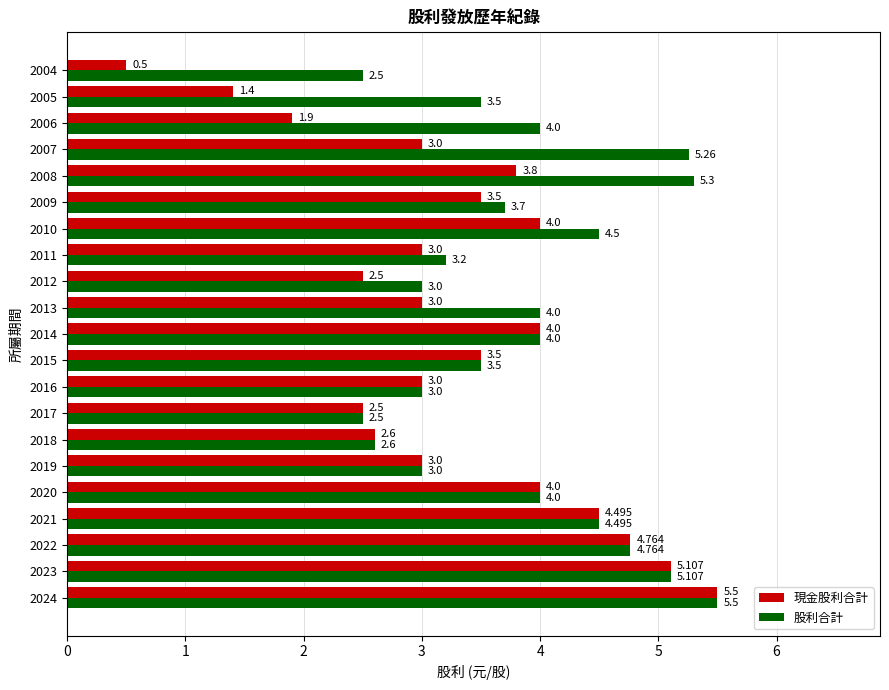

List the series in order of their overall mean, lowest first.

現金股利合計, 股利合計